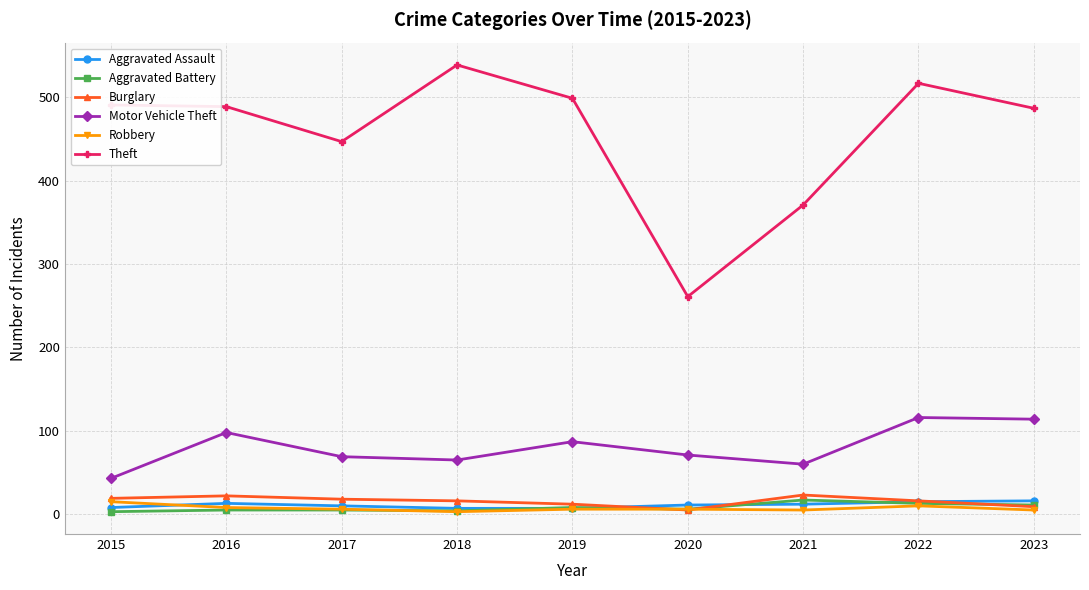

Is this an area chart (filled region under the line)?

No